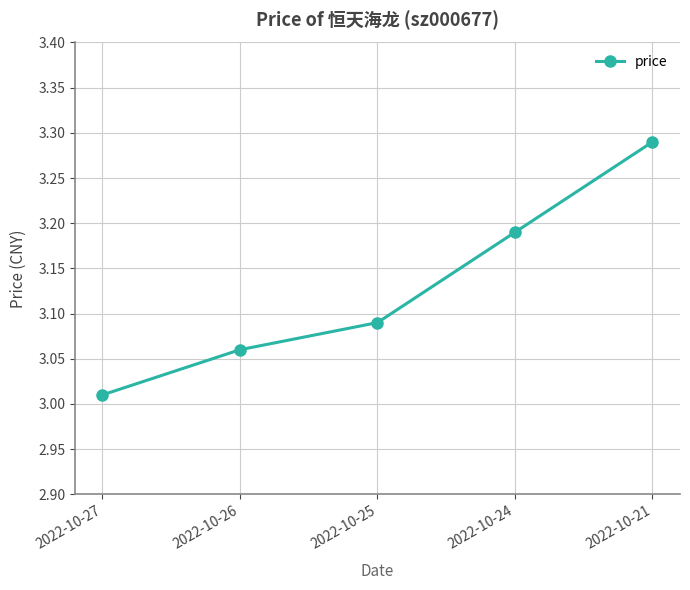

The chart shows a value of 2.2 at 2022-10-21. True or false?

False